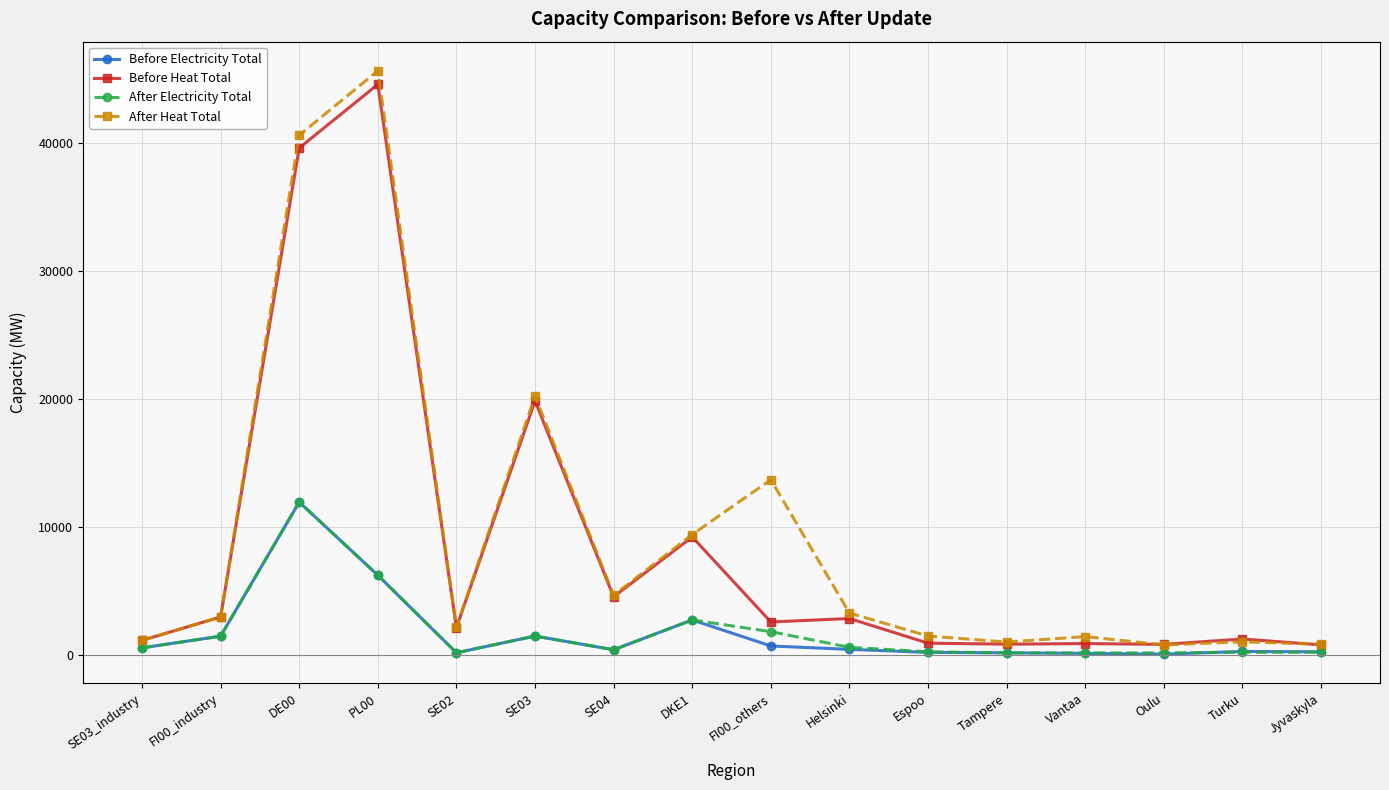

Which series has the widest spread of values?

After Heat Total